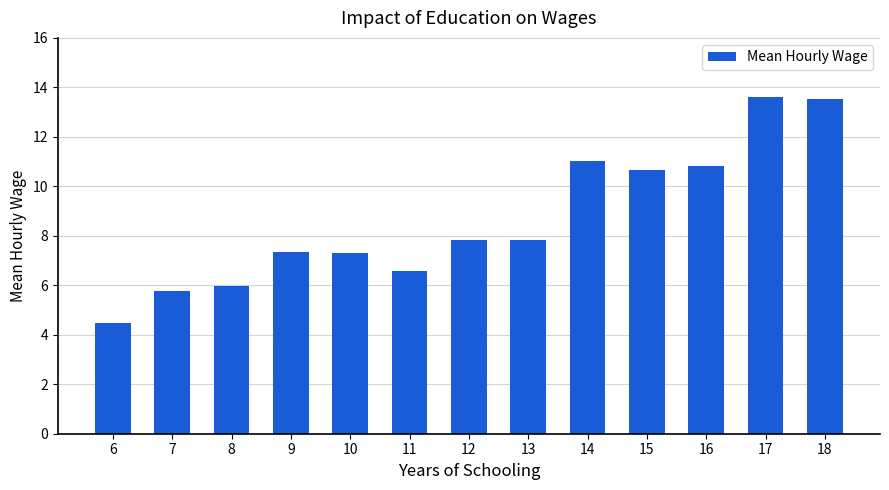

Reading left to right, transcribe all the data shown in this chart.

6=4.5	7=5.8	8=6.0	9=7.3	10=7.3	11=6.6	12=7.8	13=7.8	14=11.0	15=10.7	16=10.8	17=13.6	18=13.5